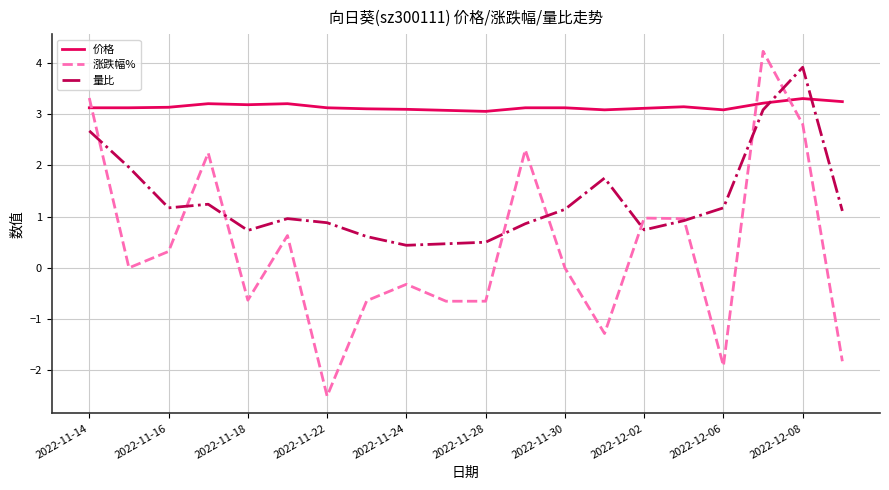

How many times do 涨跌幅% and 量比 cross each other?

9